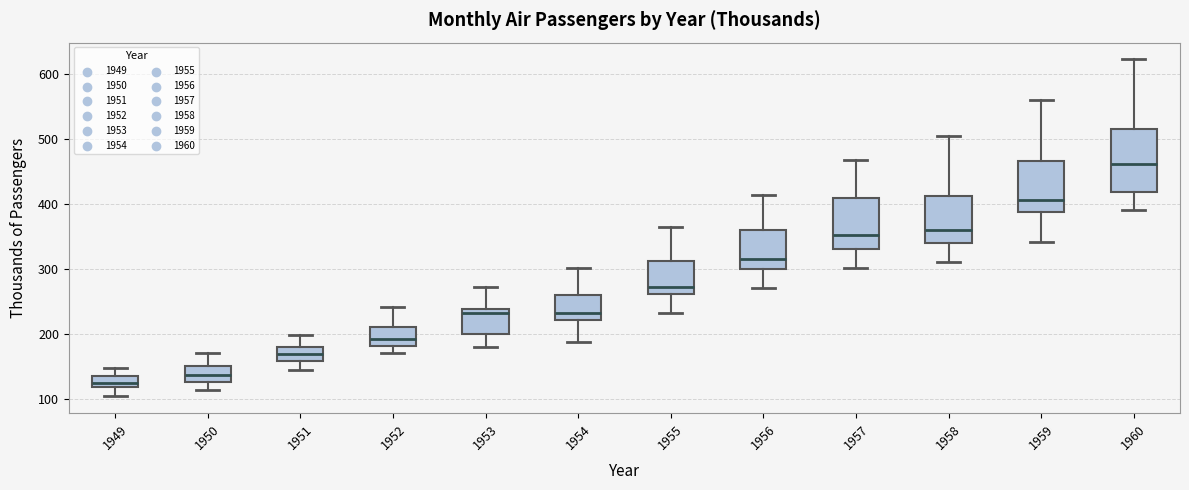

Reading left to right, transcribe this box plot: for each box, give where its median line is, the range the box spans, and where its two whiskers end, as read against the y-axis. The values are not printed on the chart, so give them approximately, as read against the axis.

1949: median 130, box 120 to 140, whiskers 100 to 150
1950: median 140, box 130 to 150, whiskers 110 to 170
1951: median 170, box 160 to 180, whiskers 150 to 200
1952: median 190, box 180 to 210, whiskers 170 to 240
1953: median 230, box 200 to 240, whiskers 180 to 270
1954: median 230, box 220 to 260, whiskers 190 to 300
1955: median 270, box 260 to 310, whiskers 230 to 360
1956: median 320, box 300 to 360, whiskers 270 to 410
1957: median 350, box 330 to 410, whiskers 300 to 470
1958: median 360, box 340 to 410, whiskers 310 to 510
1959: median 410, box 390 to 470, whiskers 340 to 560
1960: median 460, box 420 to 510, whiskers 390 to 620